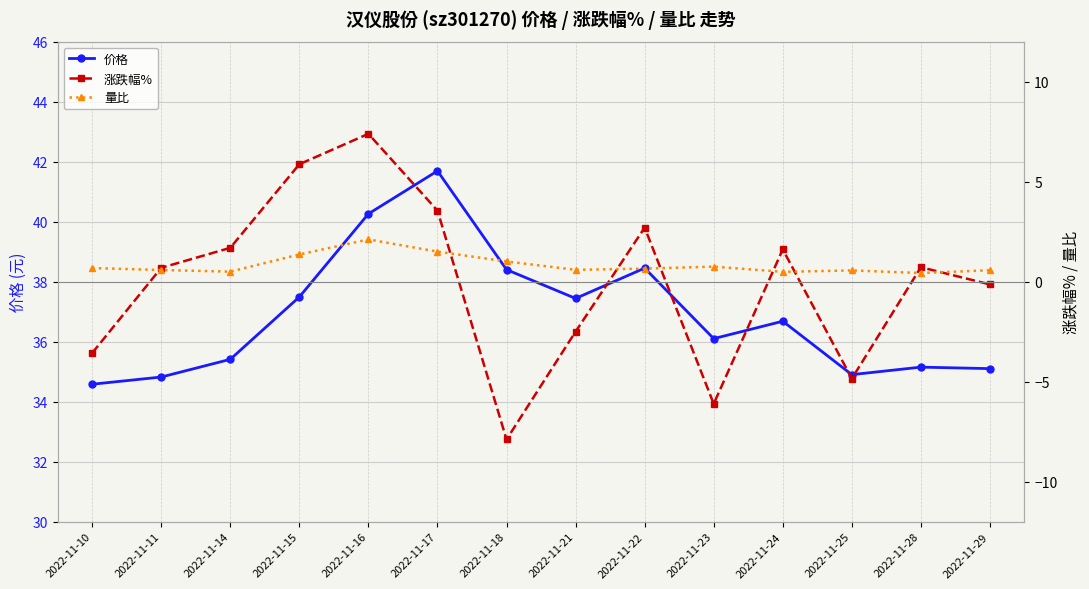

Does the chart display data point markers on the line(s)?

Yes